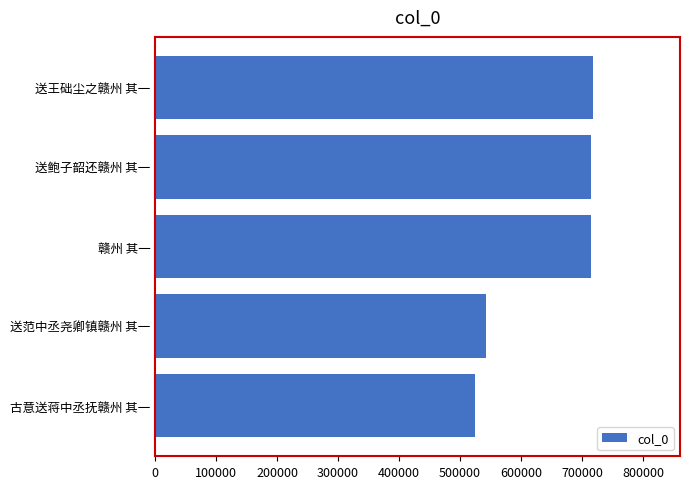

How many data points does each series have?

5